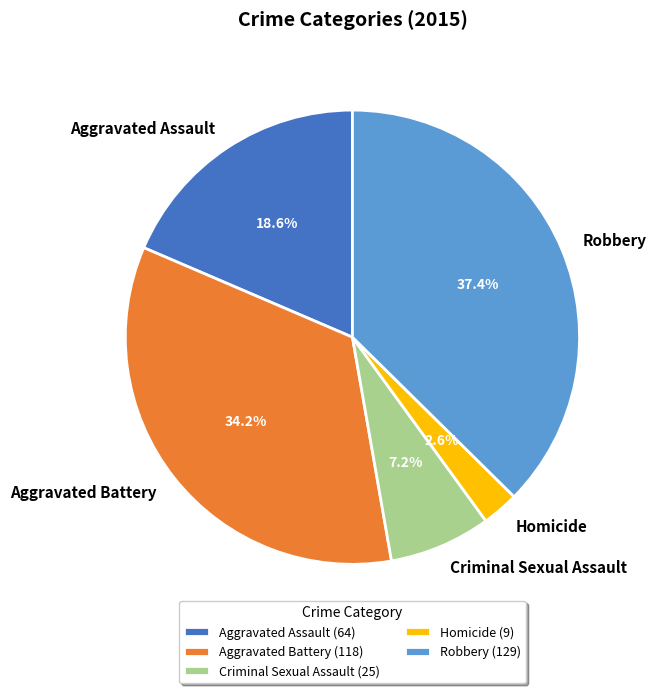

How many slices are in this pie chart?

5